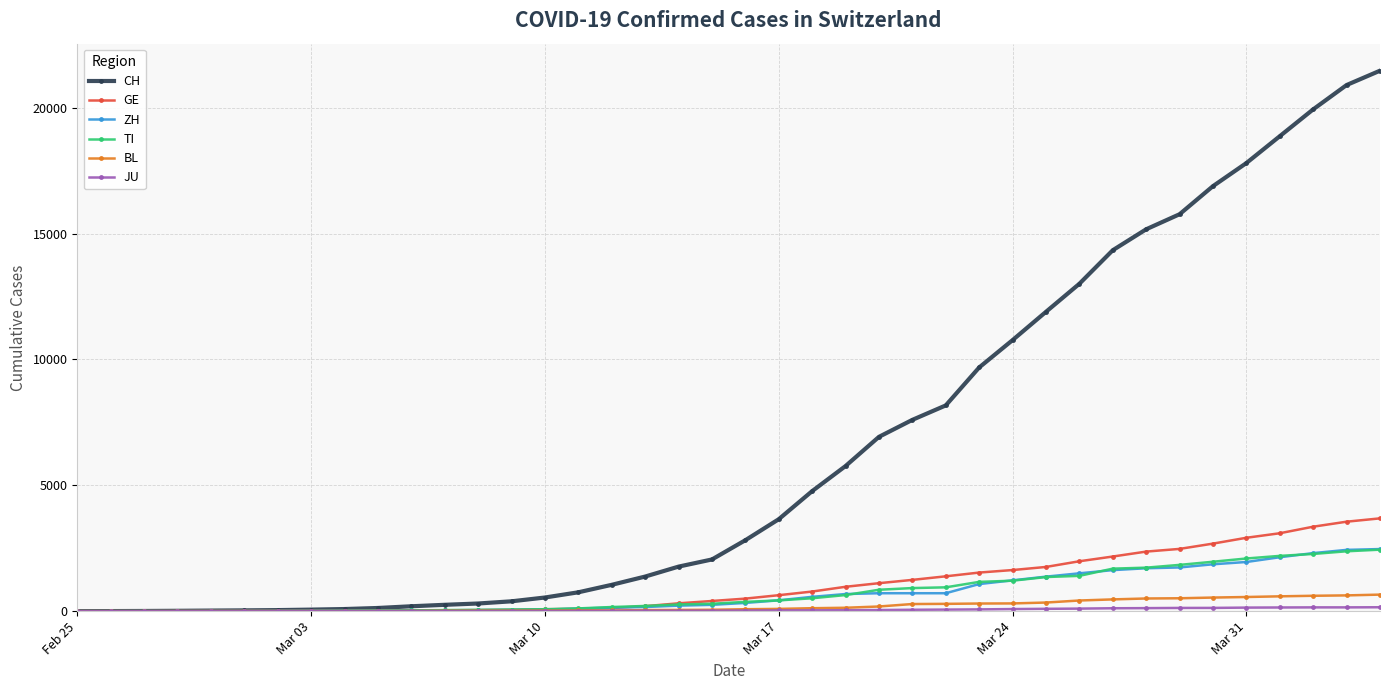

Which series has the largest total across all categories?

CH